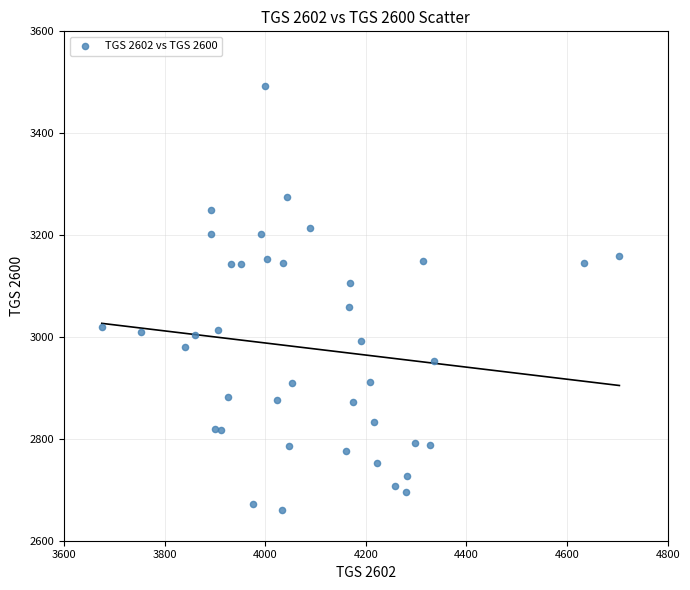

What is the range of X values (max minus min)?

1029